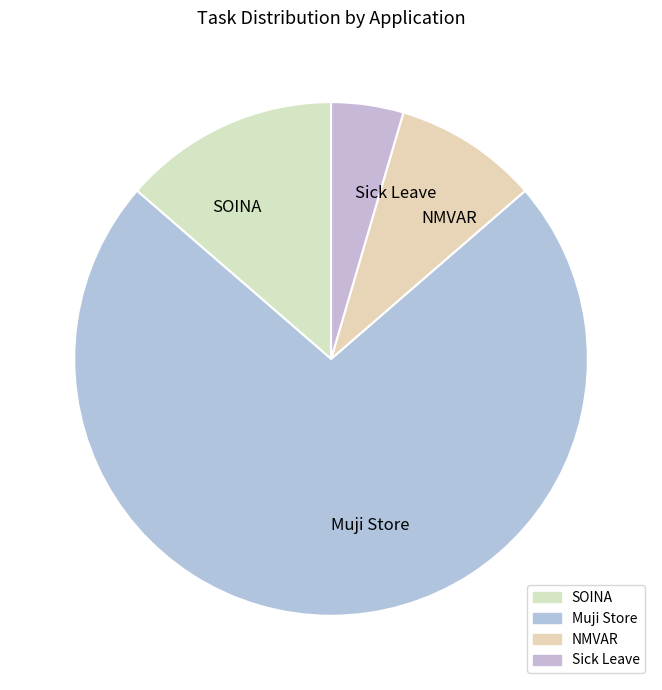

Which slice is the largest?

Muji Store